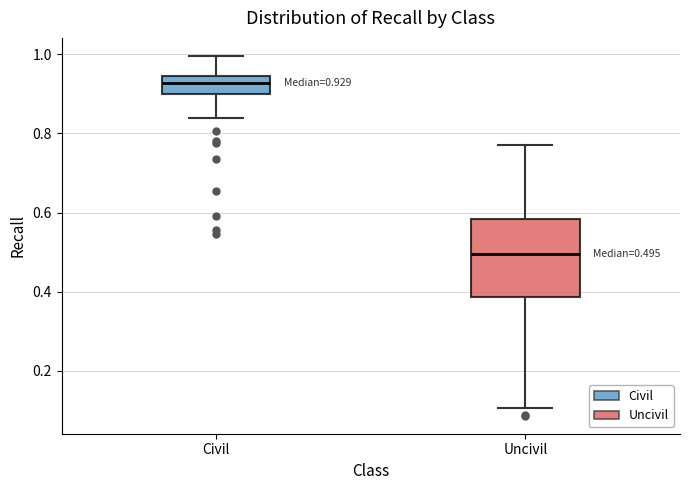

Comparing the boxes themselves (not the whiskers), which one is the tallest?

Uncivil